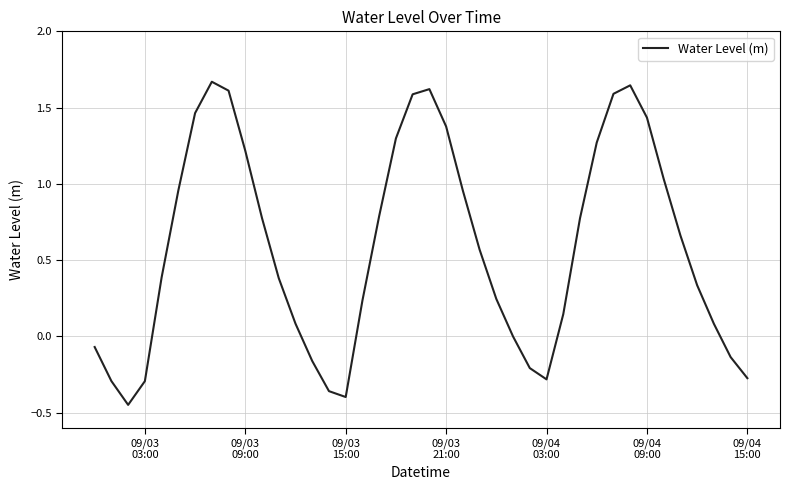

Does the chart display data point markers on the line(s)?

No